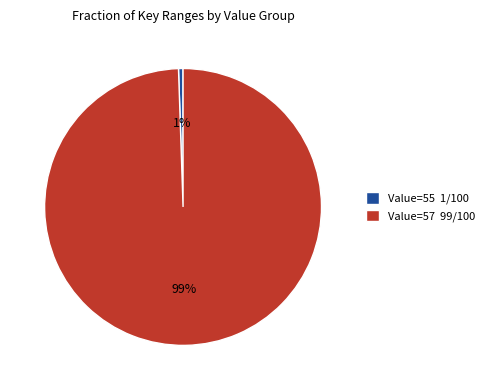

Is the sum of Value=55 1/100 and Value=57 99/100 greater than half?

Yes